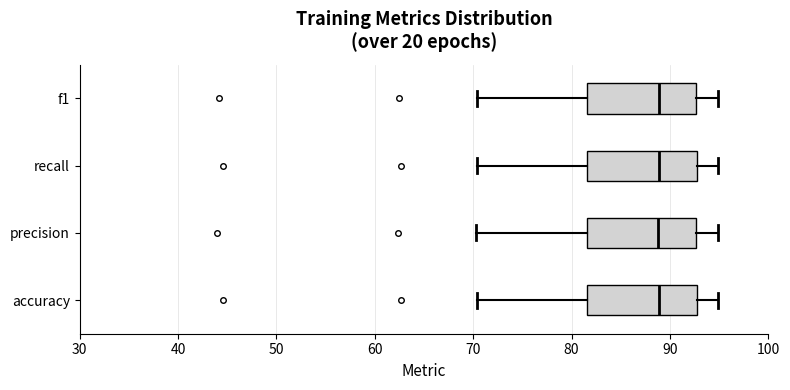

Reading bottom to top, transcribe this box plot: for each box, give where its median line is, the range the box spans, and where its two whiskers end, as read against the x-axis. The values are not printed on the chart, so give them approximately, as read against the axis.

accuracy: median 89, box 82 to 93, whiskers 70 to 95
precision: median 89, box 82 to 93, whiskers 70 to 95
recall: median 89, box 82 to 93, whiskers 70 to 95
f1: median 89, box 82 to 93, whiskers 70 to 95